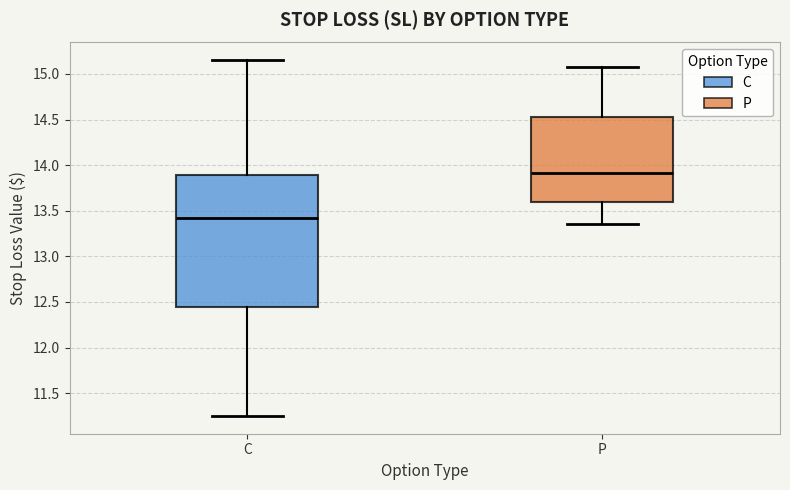

Reading left to right, read every box against the y-axis: the position of its median line, the range the box covers, and the ends of its whiskers. The values are not printed on the chart, so give them approximately, as read against the axis.

C: median 13.45, box 12.45 to 13.90, whiskers 11.25 to 15.15
P: median 13.90, box 13.60 to 14.55, whiskers 13.35 to 15.10